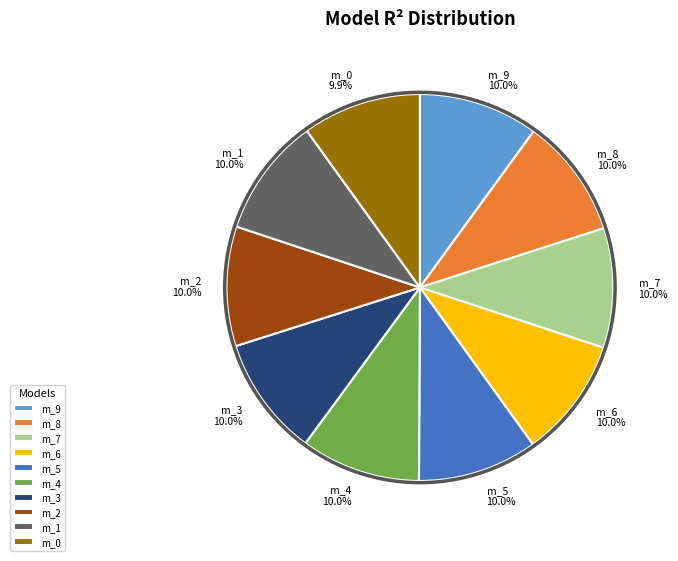

Does m_1 account for over 50% of the chart?

No